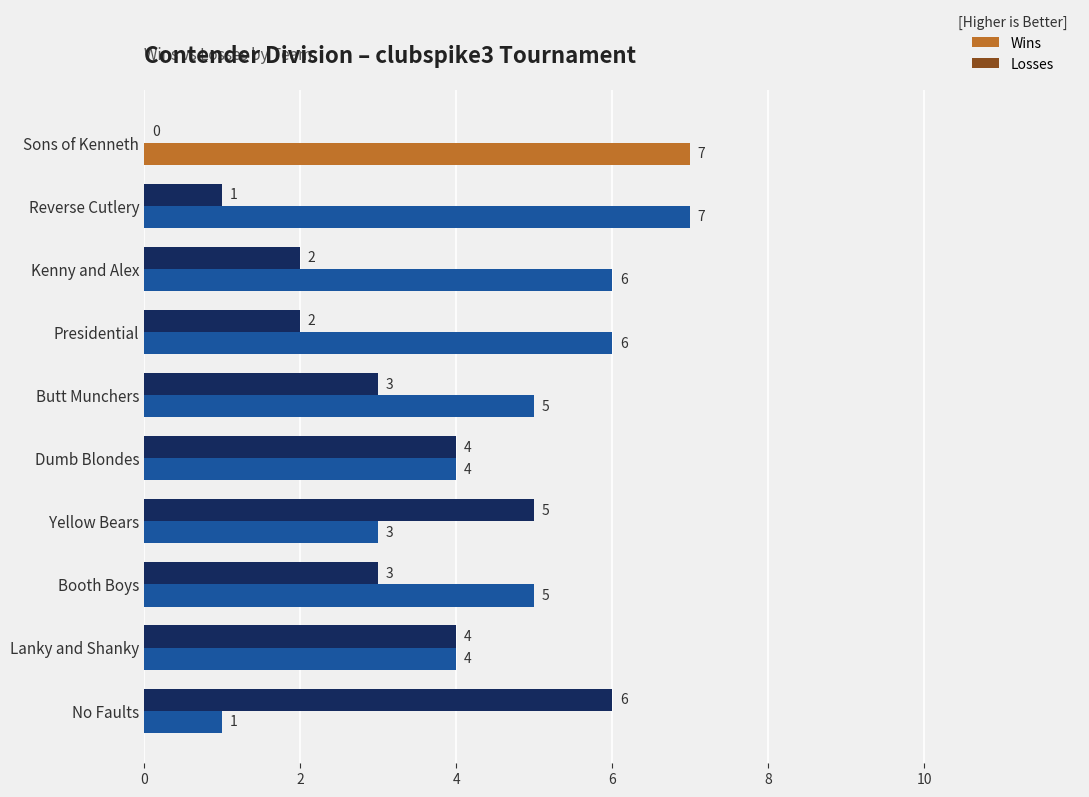

What is the highest value of the Wins series?

7